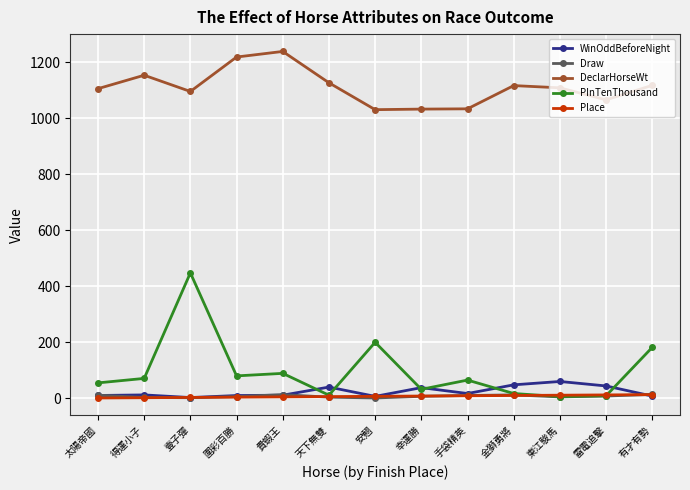

What is the difference between the Place values at 貴蝦王 and 圍彩百勝?

1.0